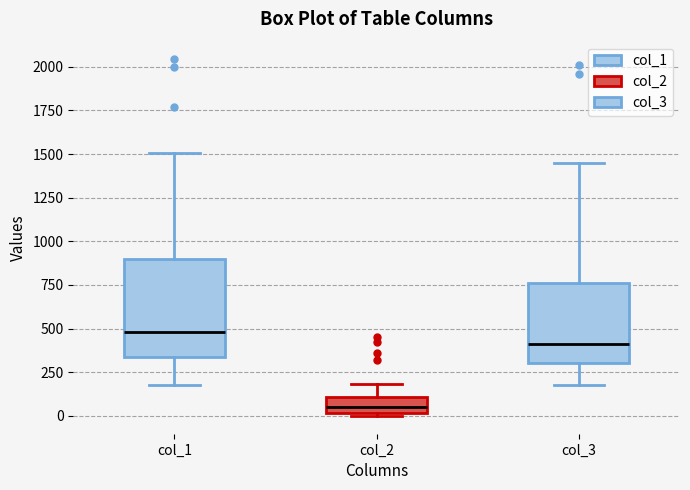

Where does the upper whisker of the box for col_1 end on the y-axis? The values are not printed on the chart, so give them approximately, as read against the axis.

1500